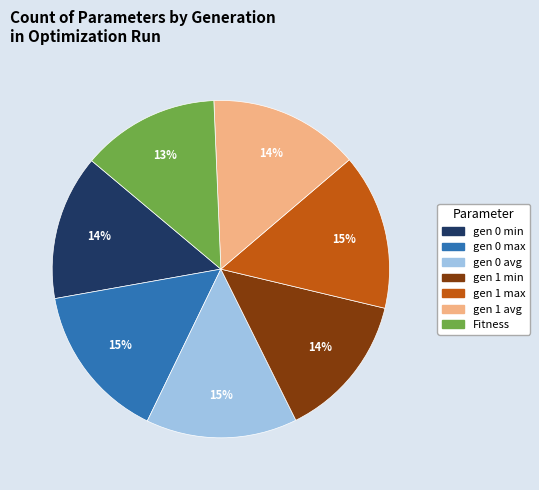

Is there a majority slice in this chart?

No